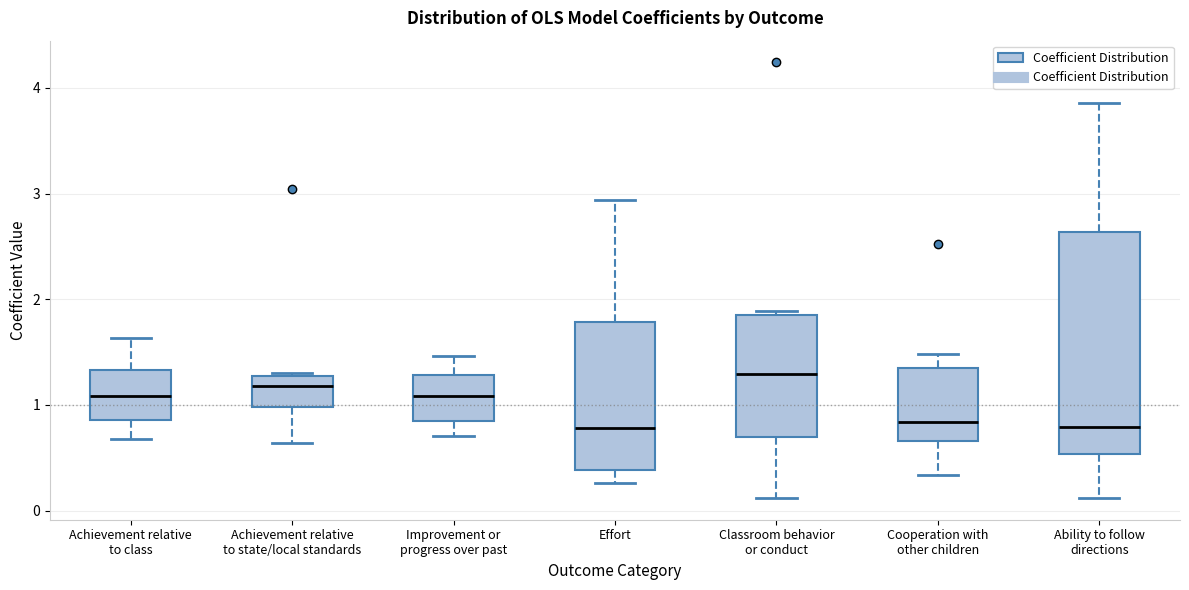

Where does the upper whisker of the box for Effort end on the y-axis? The values are not printed on the chart, so give them approximately, as read against the axis.

2.9